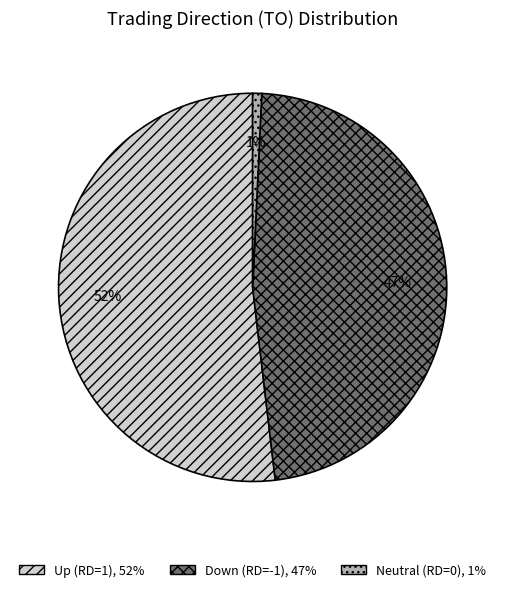

Does any single category account for the majority?

Yes